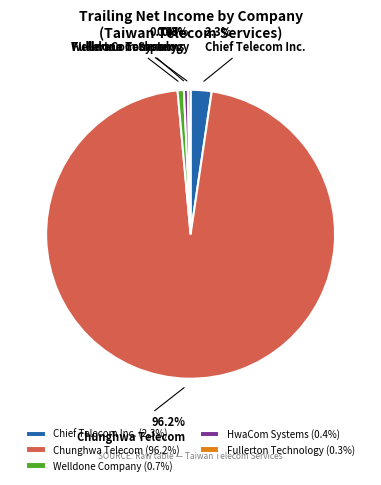

Count the number of slices in the pie.

5